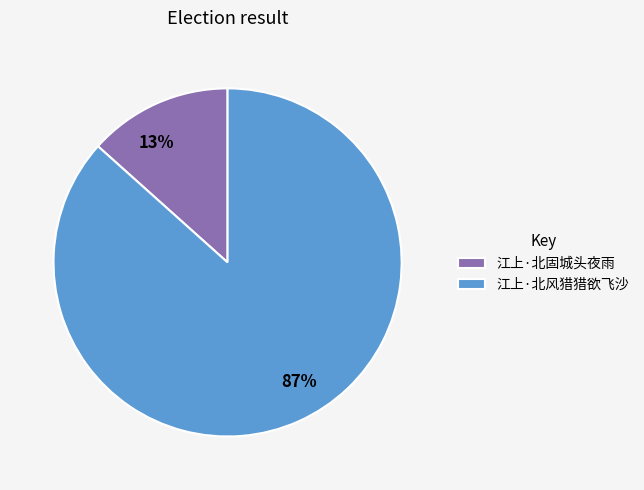

Count the number of slices in the pie.

2